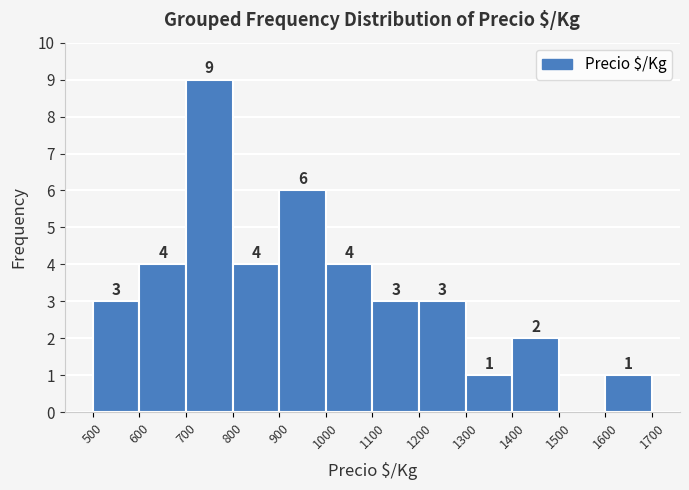

Which range on the x-axis has the tallest bar?

700 to 800